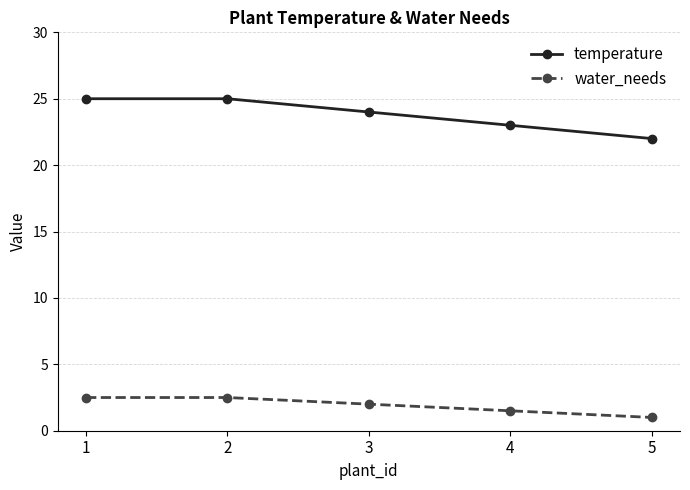

Does the chart have visible grid lines?

Yes